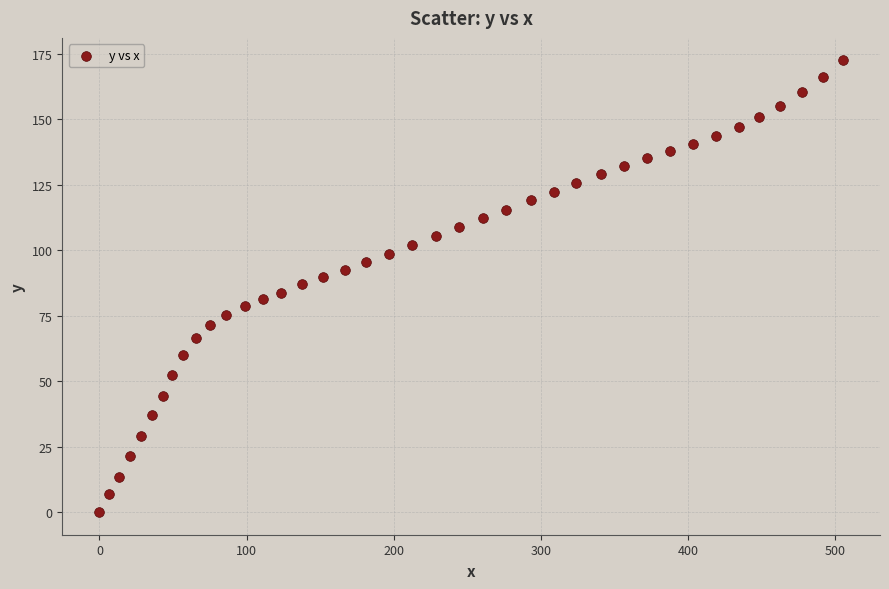

What is the range of Y values (max minus min)?

172.4